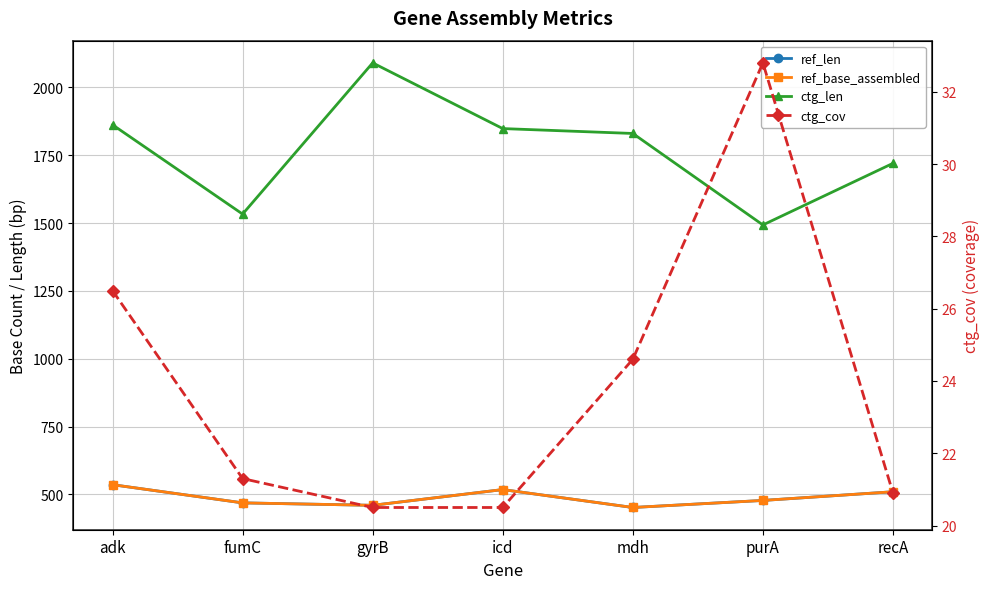

Does the chart display data point markers on the line(s)?

Yes